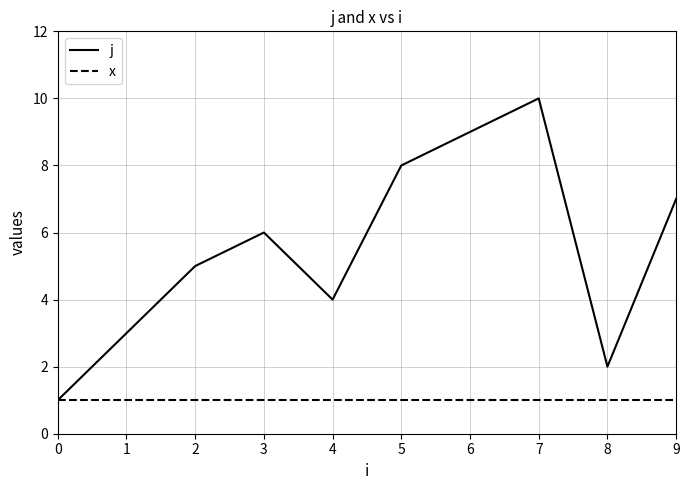

How many values in the j series are below 6?

5